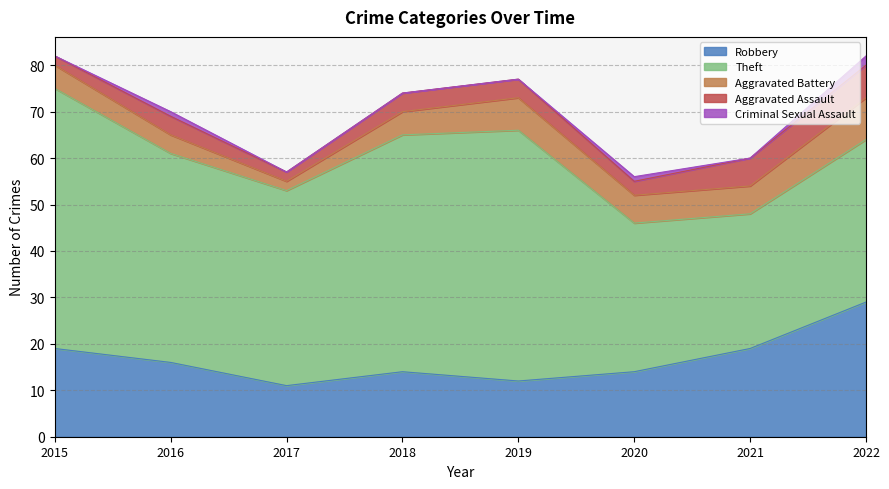

In Aggravated Assault, how many points are higher than both neighbors (excluding endpoints)?

1